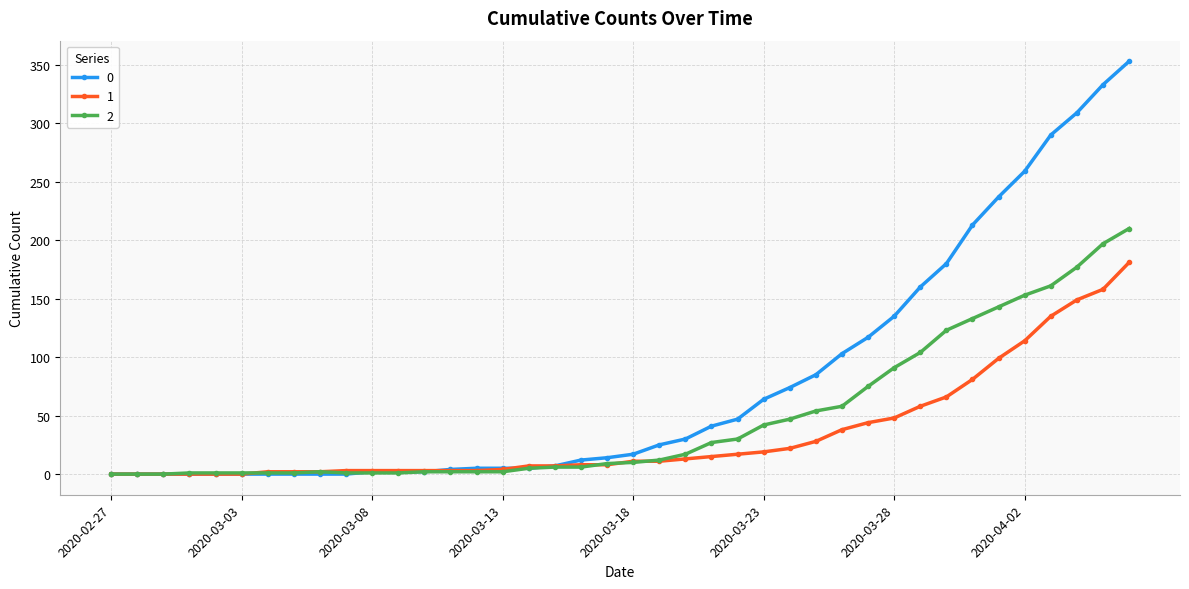

What is the greatest value displayed?

353